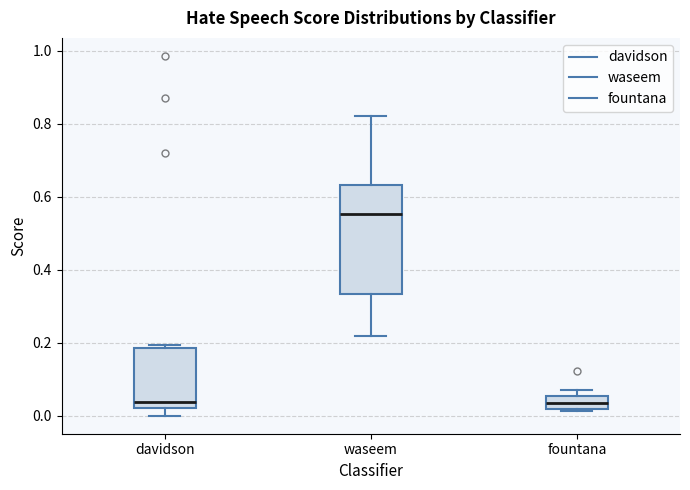

Reading left to right, read every box against the y-axis: the position of its median line, the range the box covers, and the ends of its whiskers. The values are not printed on the chart, so give them approximately, as read against the axis.

davidson: median 0.04, box 0.02 to 0.18, whiskers 0.00 to 0.20
waseem: median 0.56, box 0.34 to 0.64, whiskers 0.22 to 0.82
fountana: median 0.04, box 0.02 to 0.06, whiskers 0.02 to 0.08